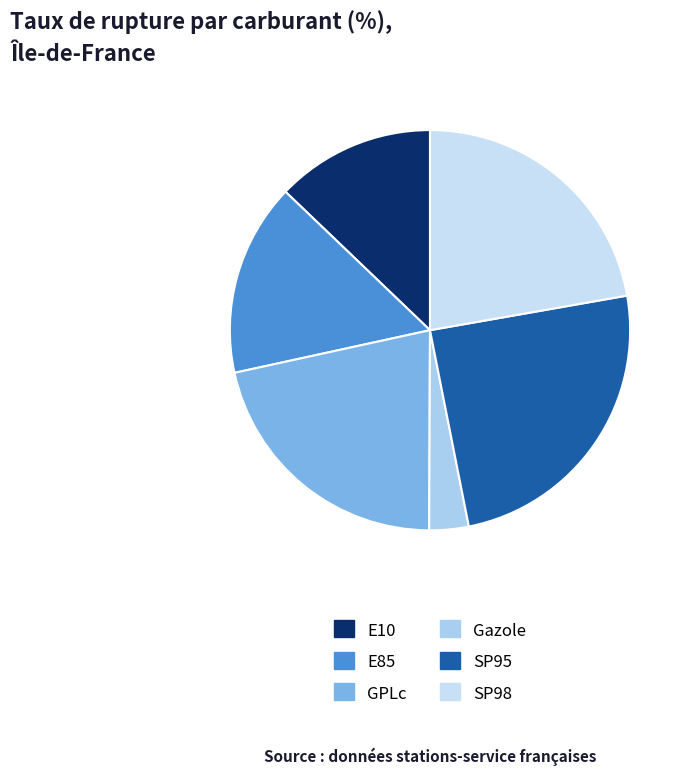

How many segments does this pie chart have?

6